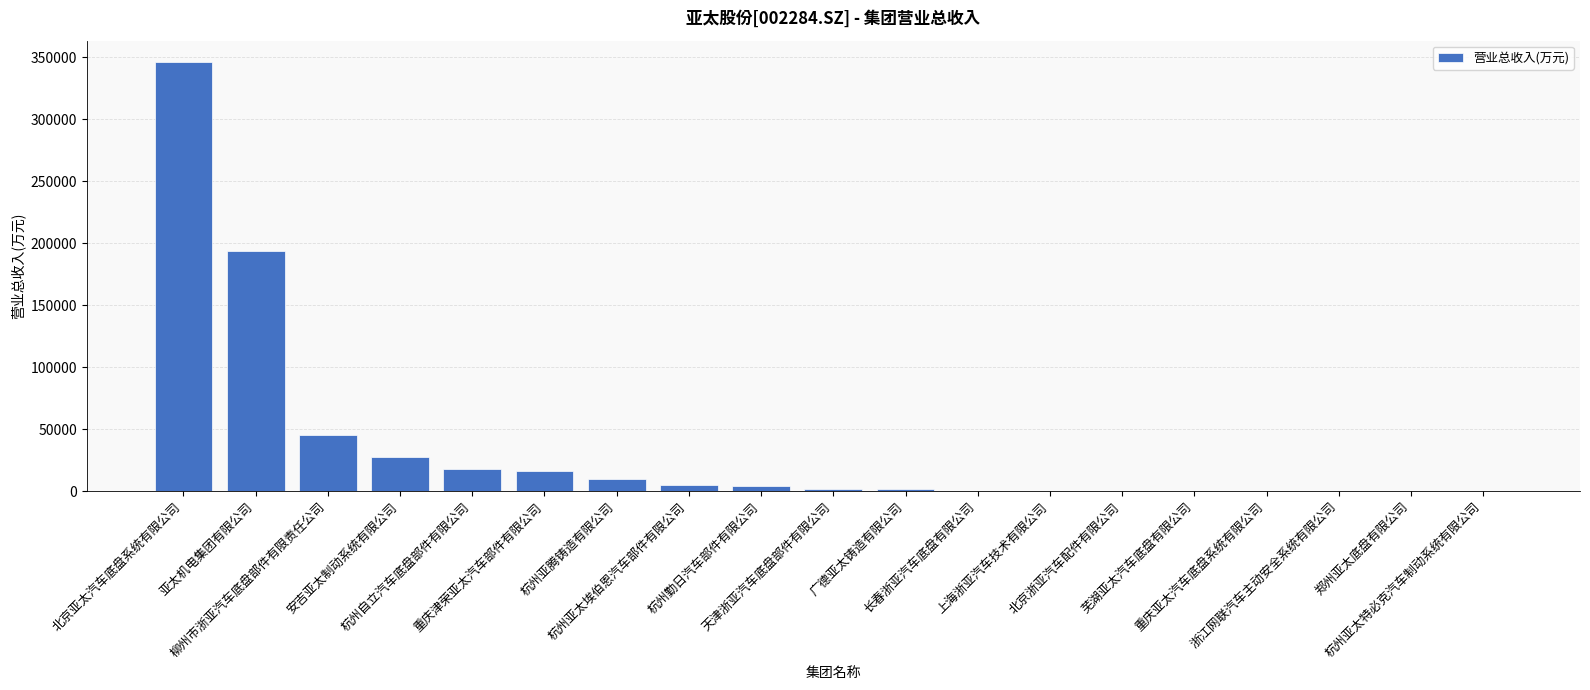

What is the maximum value shown in the chart?

346105.7